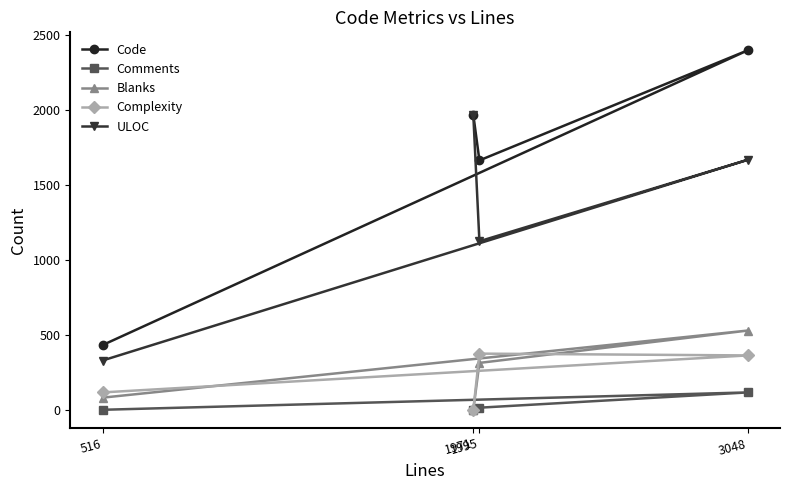

True or false: Complexity has more than 0 points higher than both neighbors.

True